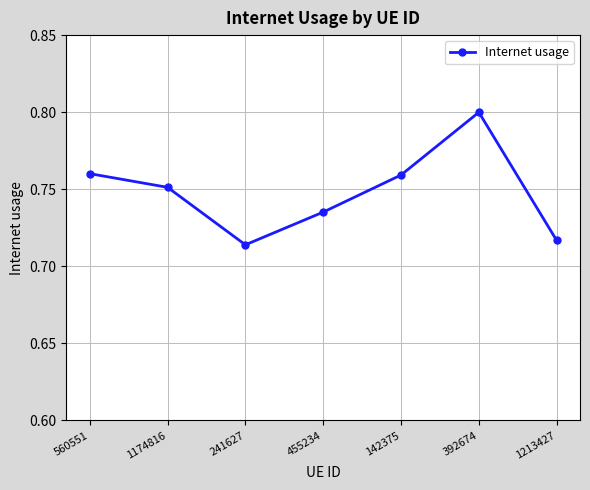

What is the label of the 1st point from the left?

560551